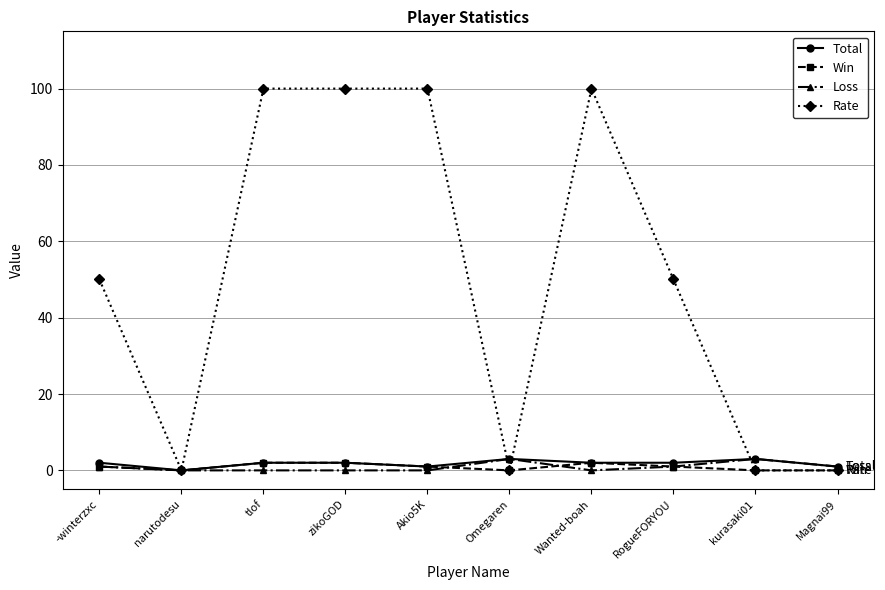

Between Akio5K and Omegaren, which series saw the biggest shift?

Rate